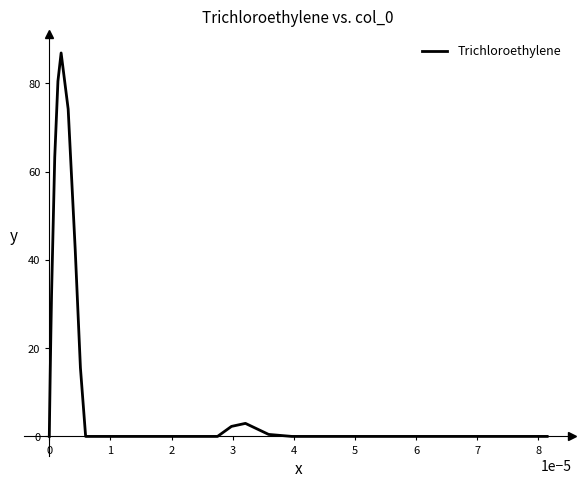

What is the difference between the maximum and minimum values?

86.9